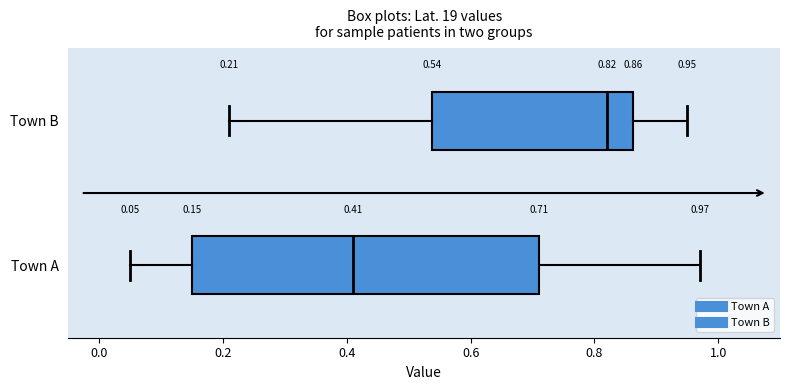

Which box is the widest, from its left edge to its right edge?

Town A